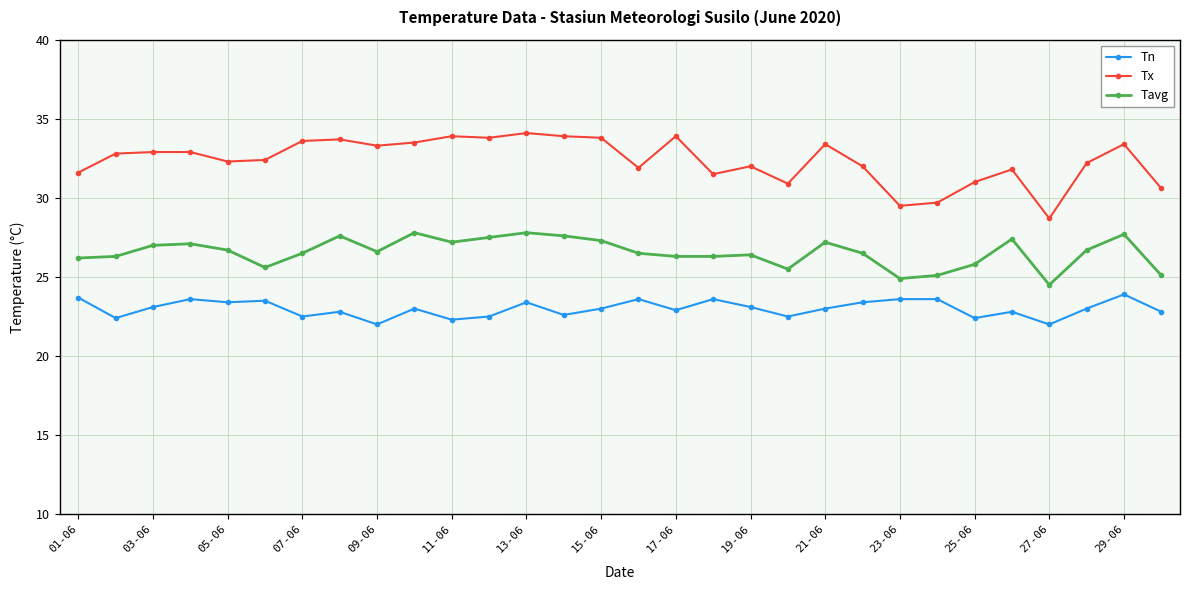

What is the average value of the Tn series?

23.0